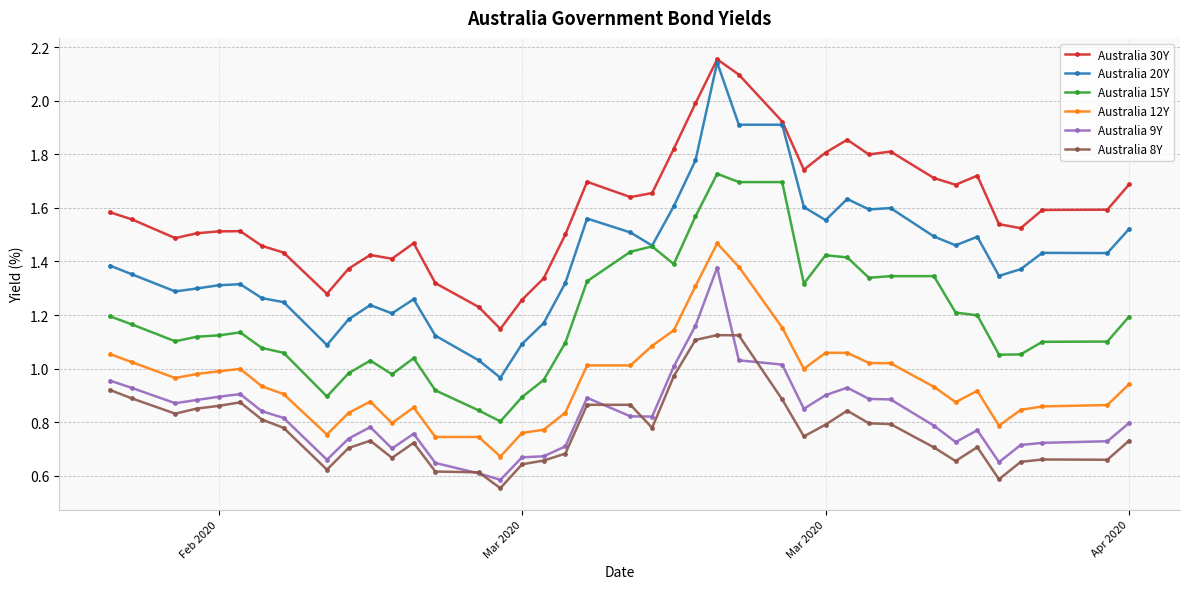

True or false: Australia 8Y and Australia 15Y intersect in this chart.

False